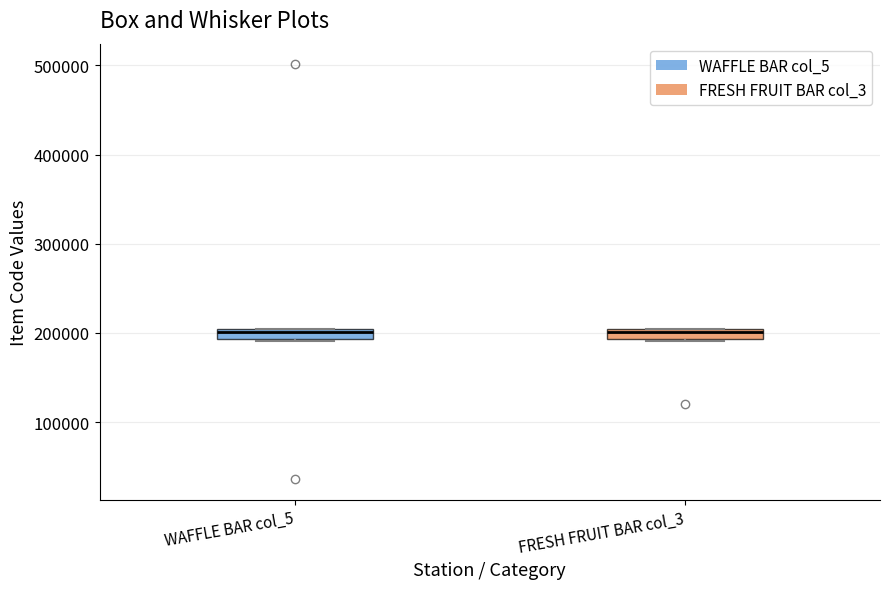

Where is the lower edge of the box for WAFFLE BAR col_5 on the y-axis? The values are not printed on the chart, so give them approximately, as read against the axis.

190000